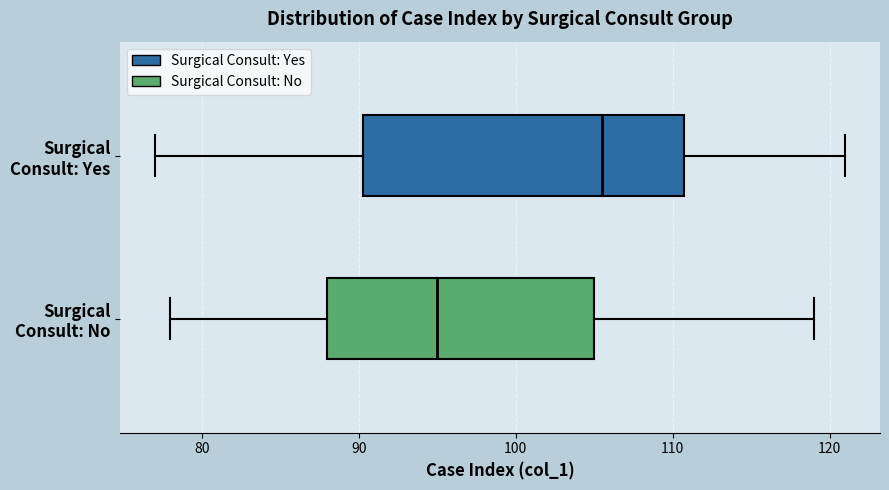

Where does the left whisker of the box for Surgical Consult: No end on the x-axis? The values are not printed on the chart, so give them approximately, as read against the axis.

78